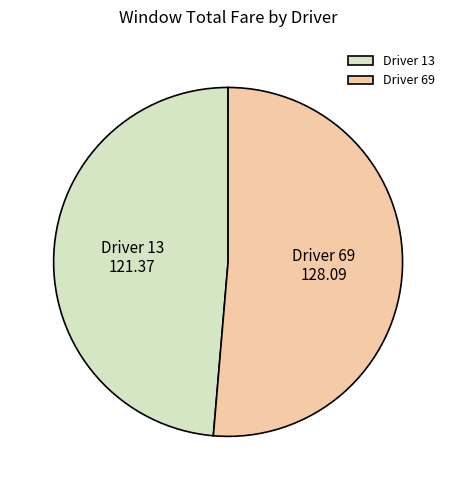

Approximately how many times larger is the value at Driver 69 compared to Driver 13?

1.1